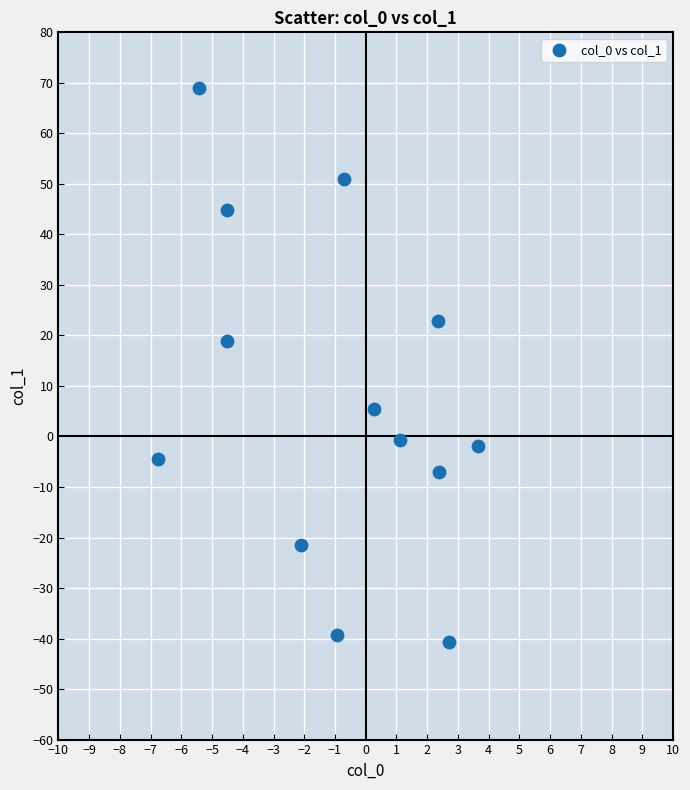

What is the range of X values (max minus min)?

10.4